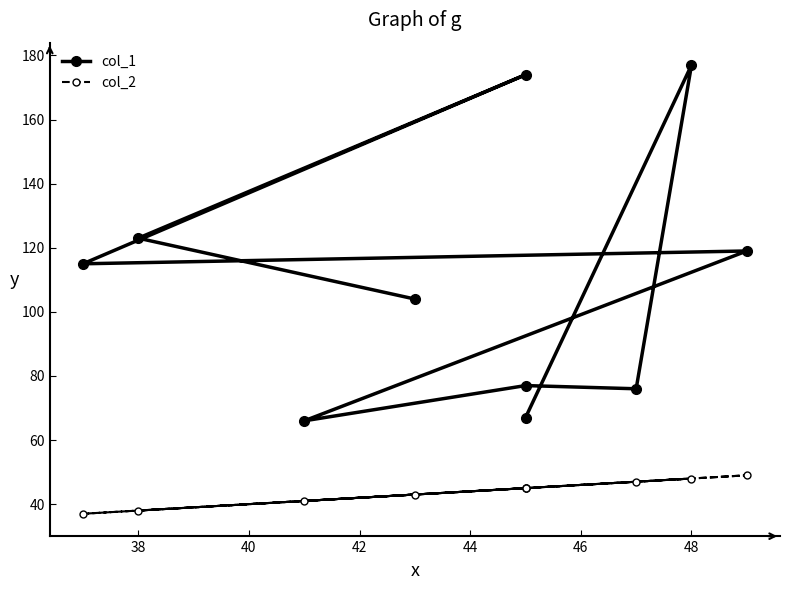

List the series in order of their peak value, lowest first.

col_2, col_1